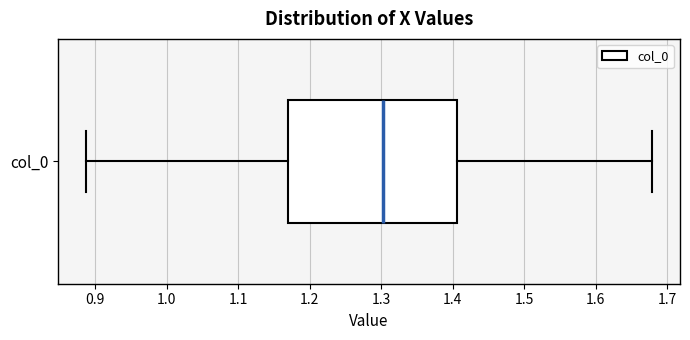

Read this box plot against the x-axis: the position of the median line, the range covered by the box, and the ends of both whiskers. The values are not printed on the chart, so give them approximately, as read against the axis.

median 1.30, box 1.17 to 1.41, whiskers 0.89 to 1.68